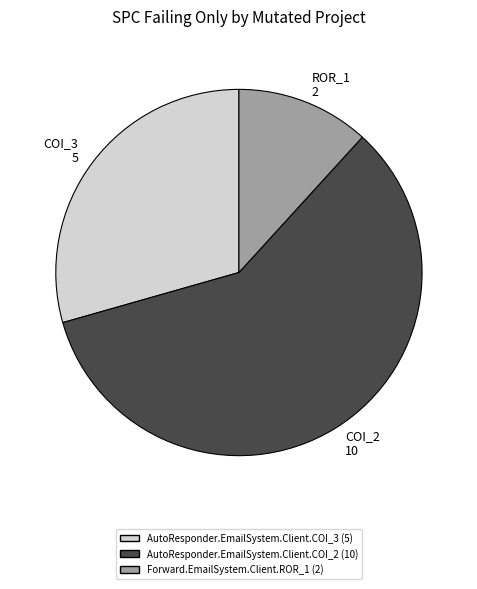

Is the sum of COI_2 10 and ROR_1 2 greater than half?

Yes